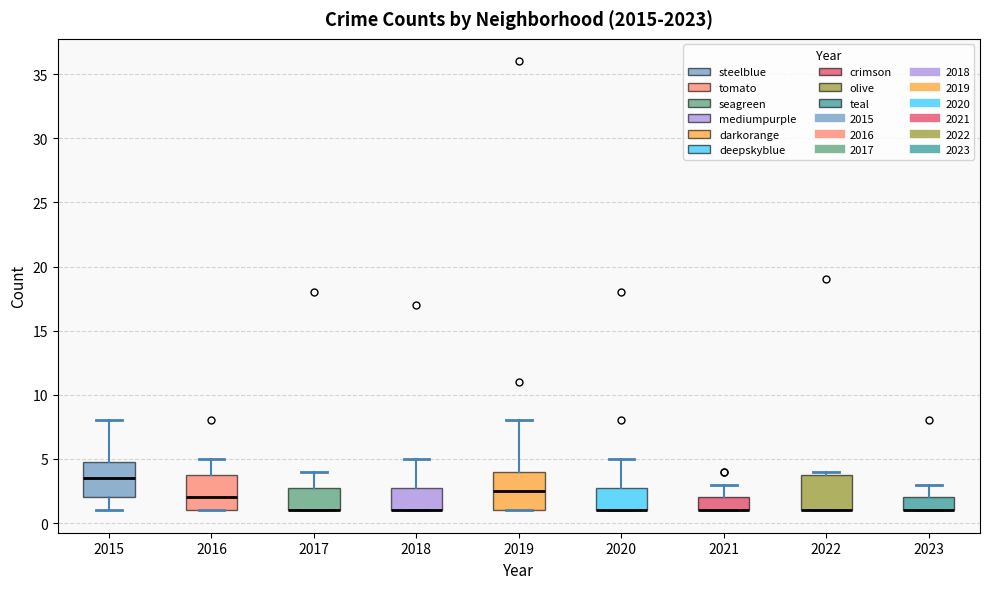

Where is the lower edge of the box at x = 2022 on the y-axis? The values are not printed on the chart, so give them approximately, as read against the axis.

1.0